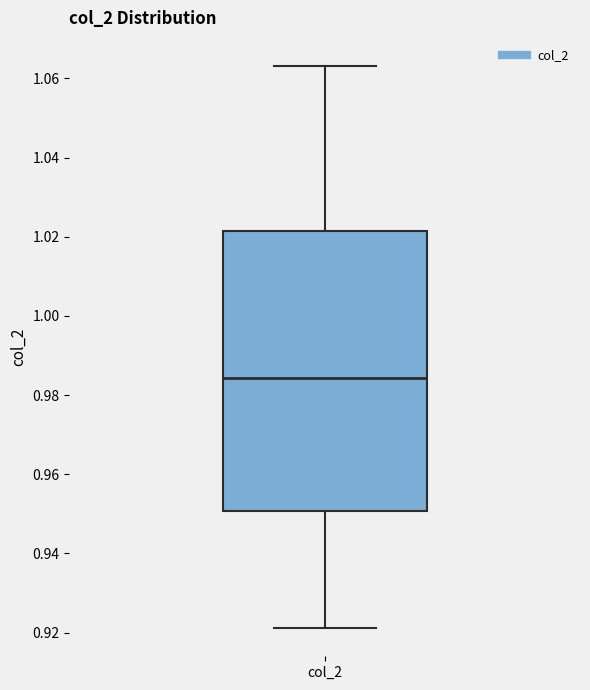

Transcribe this box plot: give where the median line is, the range the box spans, and where the two whiskers end, as read against the y-axis. The values are not printed on the chart, so give them approximately, as read against the axis.

median 0.984, box 0.950 to 1.022, whiskers 0.922 to 1.064